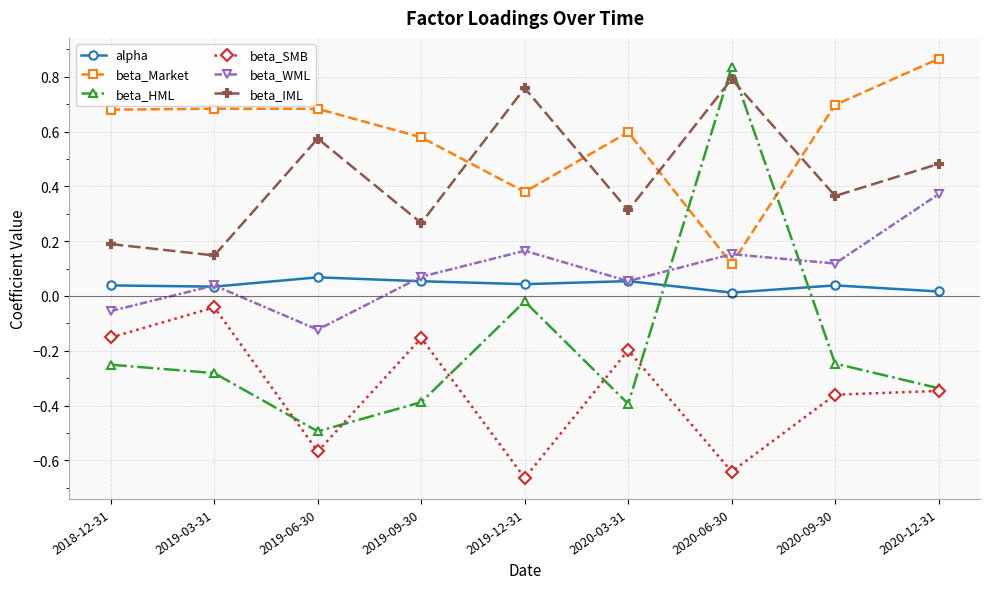

What position from the right is 2020-03-31?

4